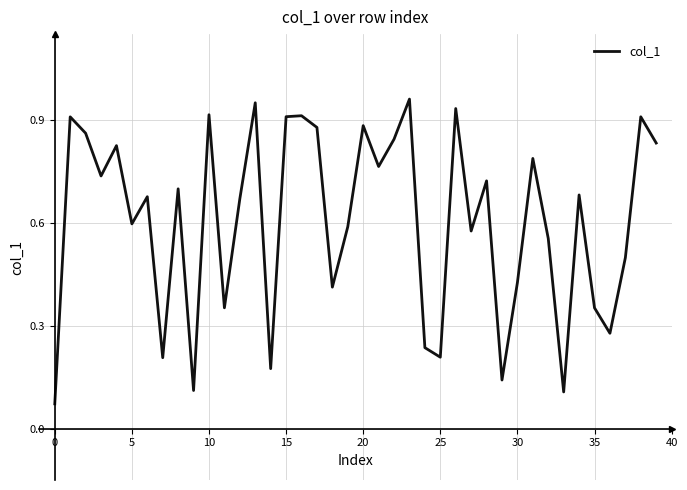

How many lines are shown in the chart?

1